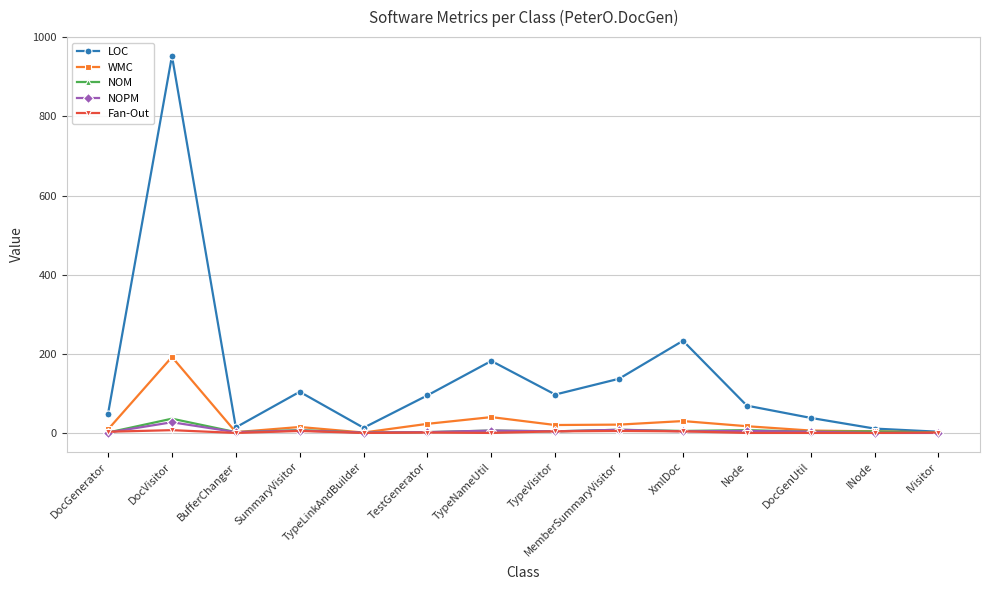

What is the sum of the WMC values at BufferChanger and XmlDoc?

32